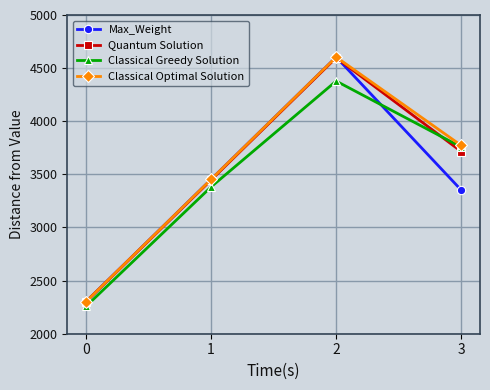

What is the total value across all series at 1?

13735